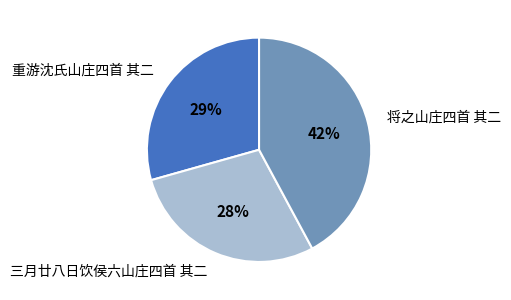

What is the smallest slice in the pie chart?

三月廿八日饮侯六山庄四首 其二